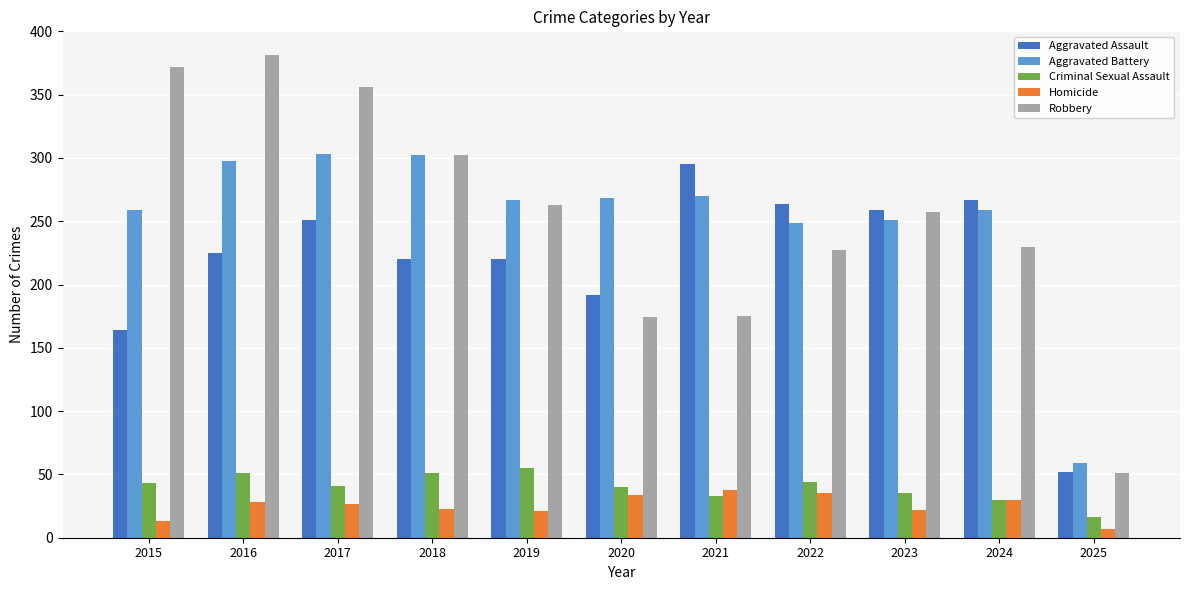

Where does the Robbery series first go above 257?

2015